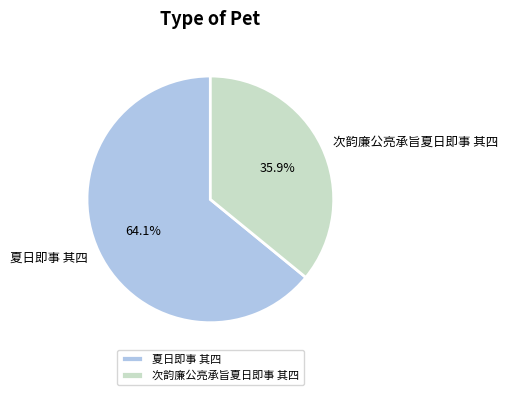

Count the number of slices in the pie.

2